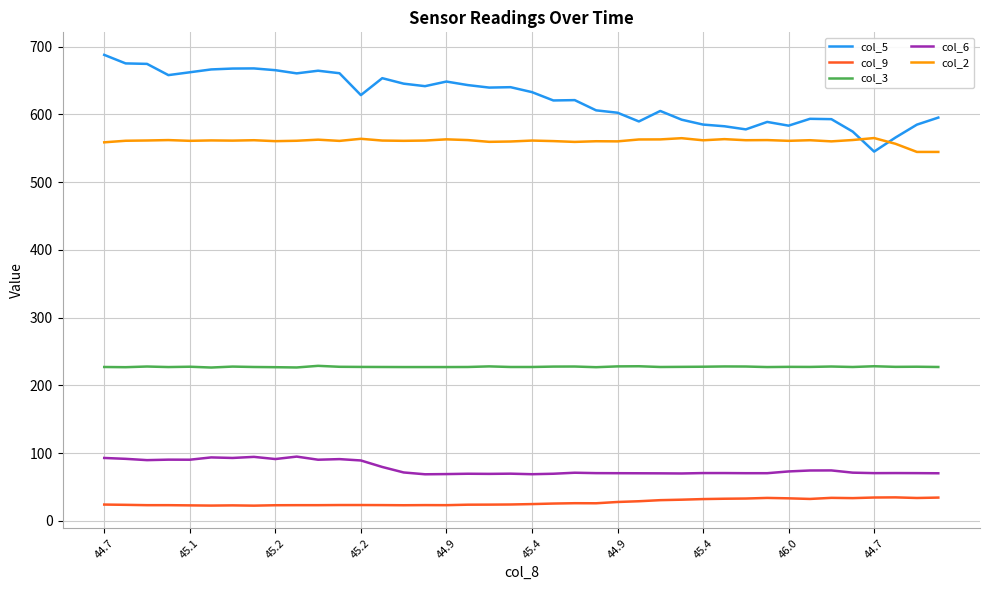

What is the minimum value shown in the chart?

22.3